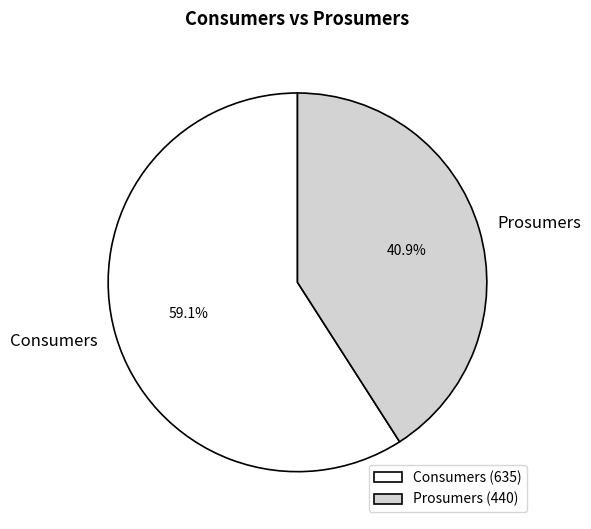

Is it true that Consumers is 71% of the pie?

False